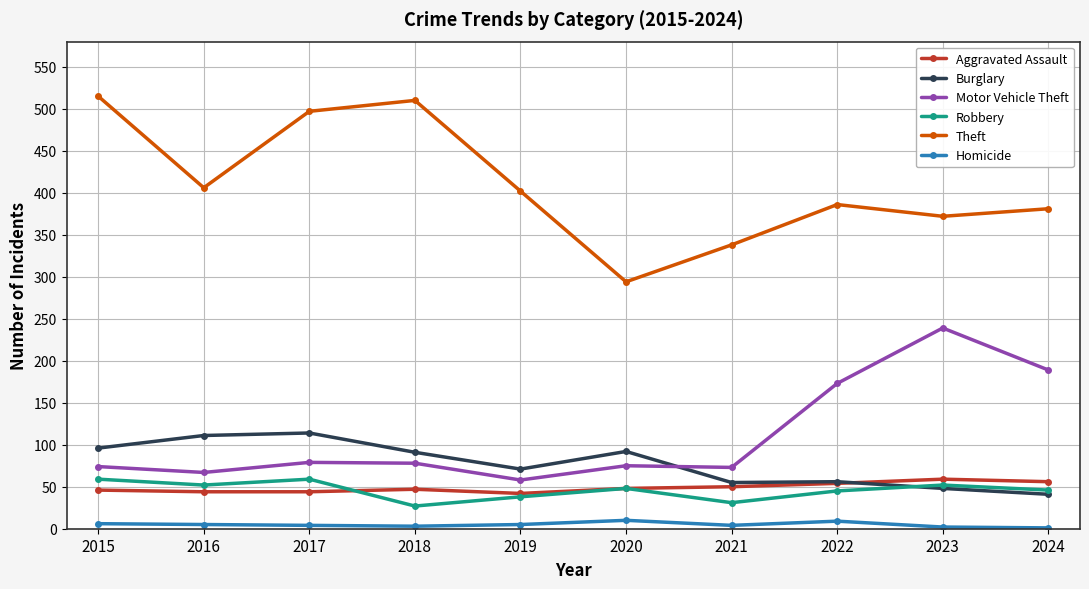

Which series has the largest range (max minus min)?

Theft